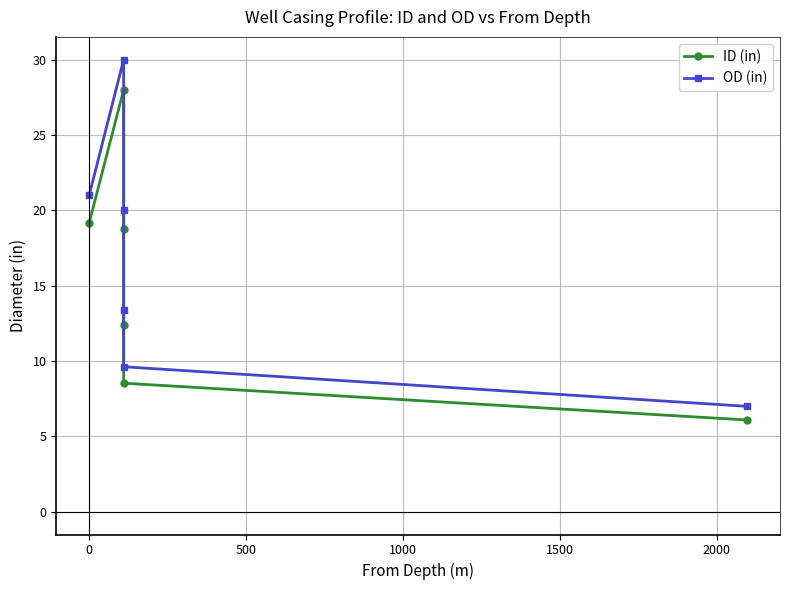

What is the average value of the ID (in) series?

15.5